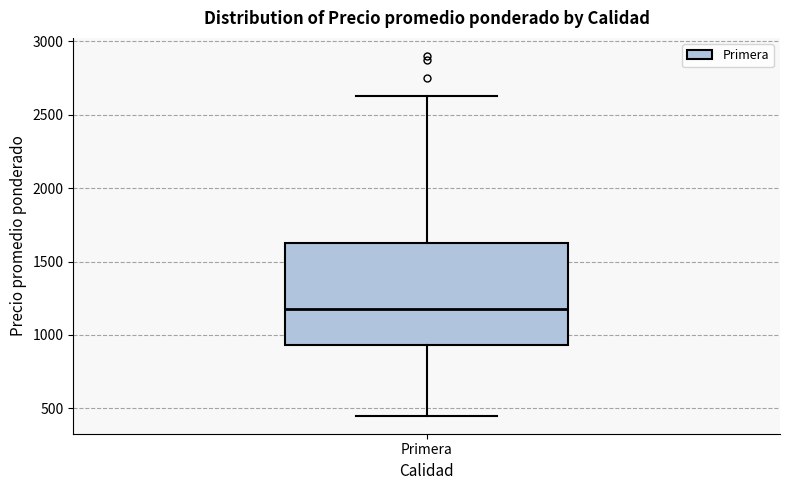

Read this box plot against the y-axis: the position of the median line, the range covered by the box, and the ends of both whiskers. The values are not printed on the chart, so give them approximately, as read against the axis.

median 1200, box 950 to 1650, whiskers 450 to 2650